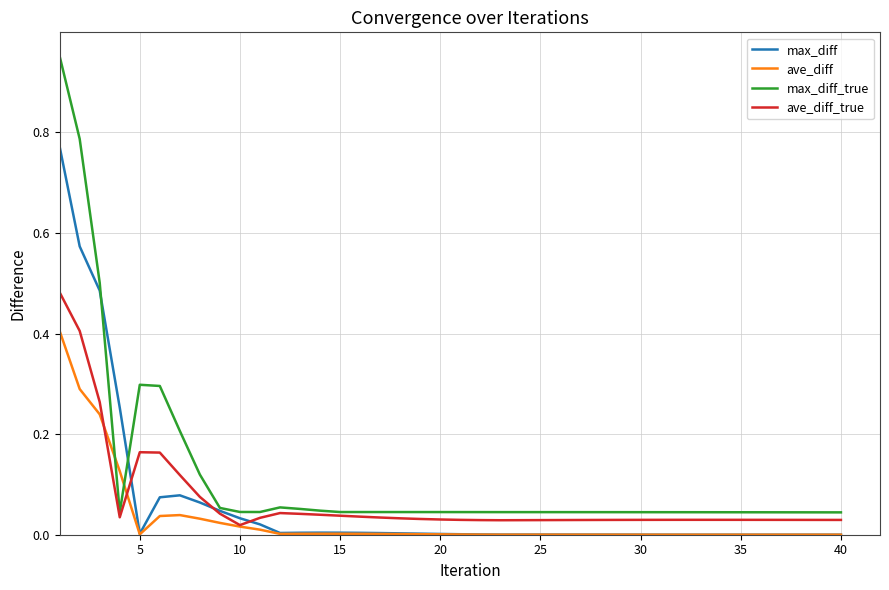

List the series in order of their peak value, highest first.

max_diff_true, max_diff, ave_diff_true, ave_diff